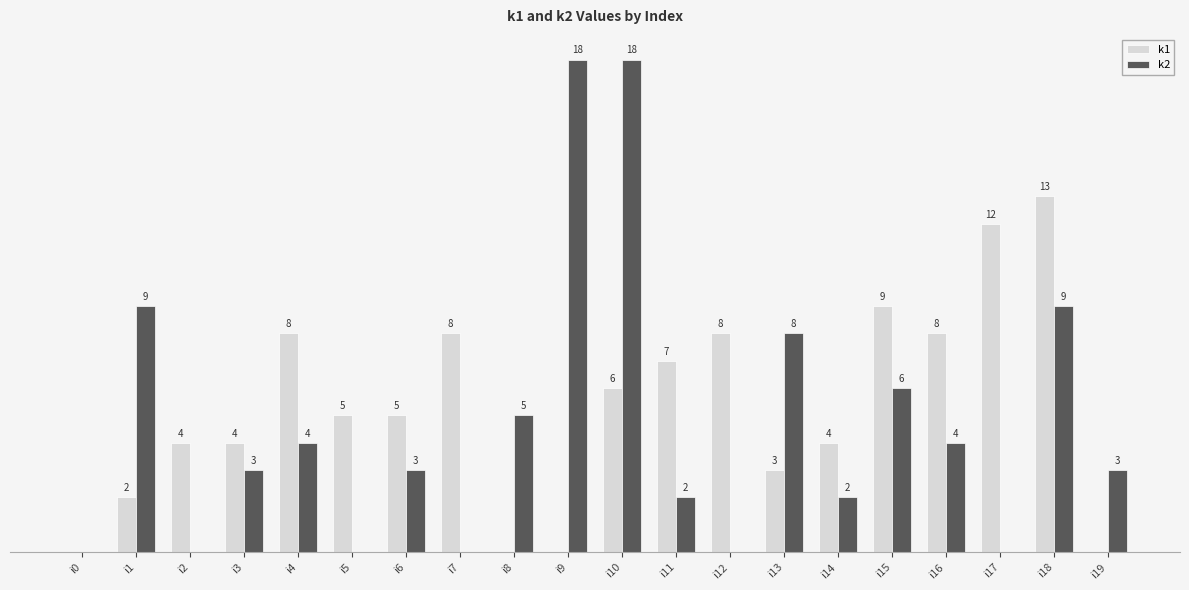

Which series changed the most between i3 and i17?

k1